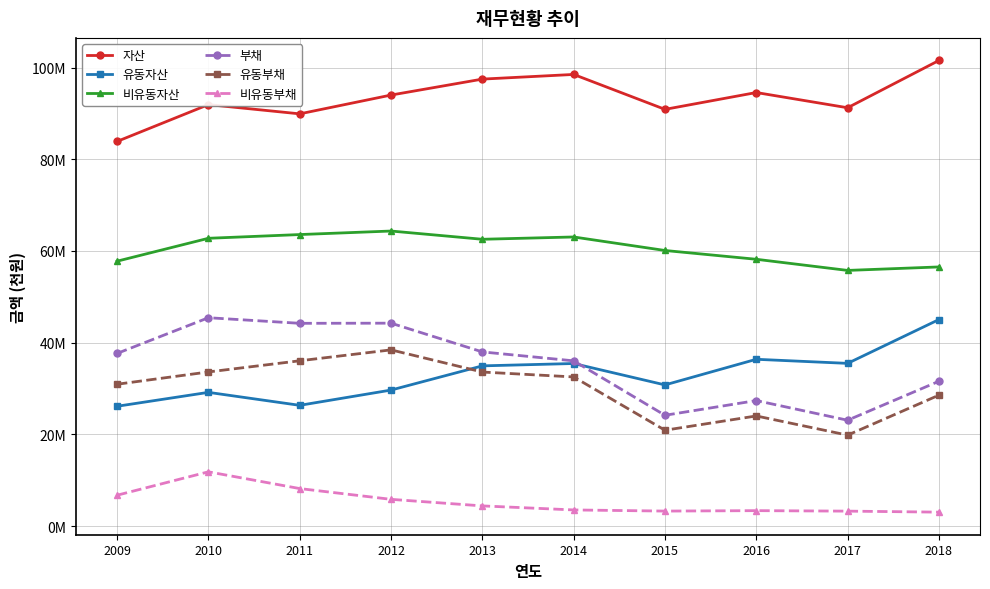

What are all the series names shown in the legend?

자산, 유동자산, 비유동자산, 부채, 유동부채, 비유동부채